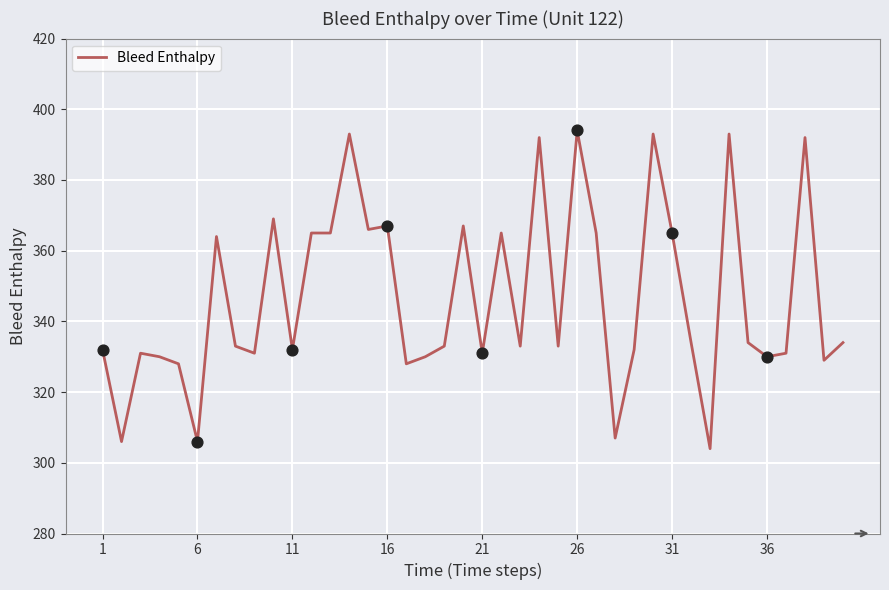

What is the difference between the maximum and minimum values?

90